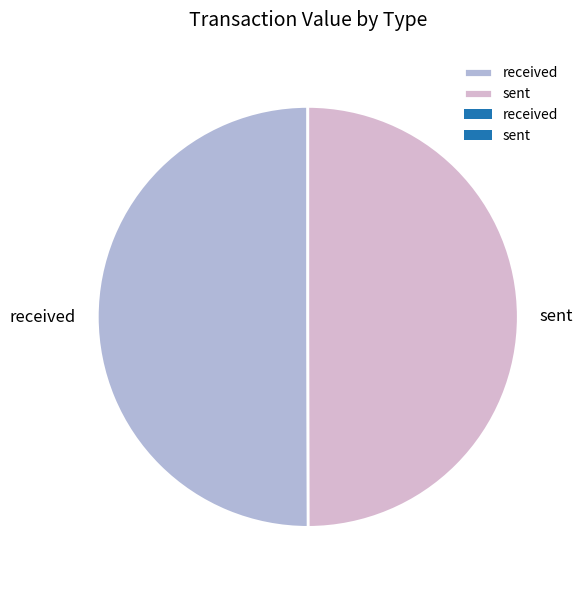

How many segments does this pie chart have?

2